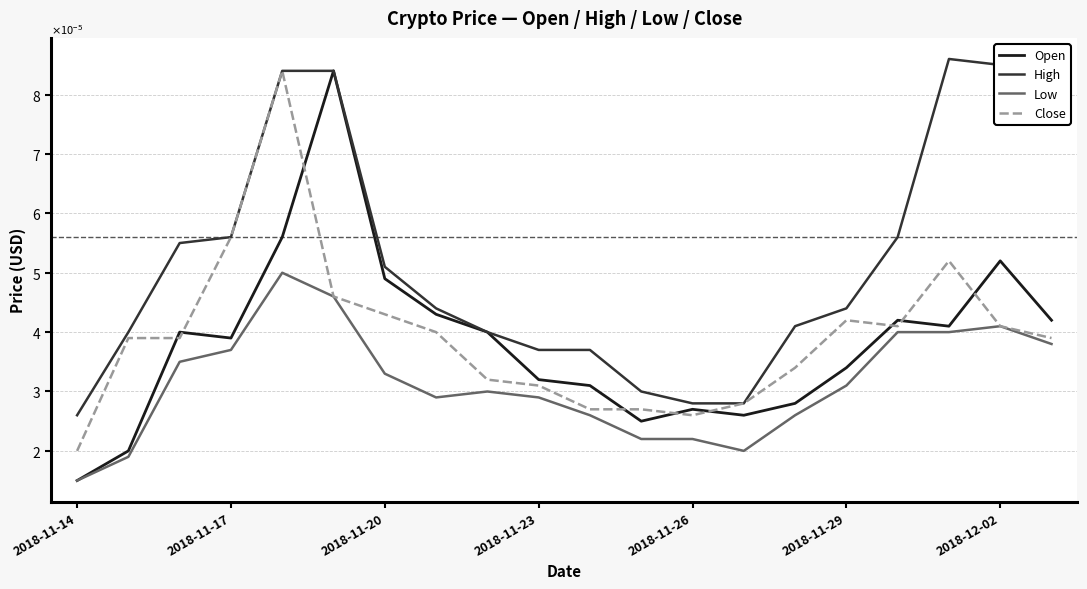

True or false: Close and High intersect in this chart.

False